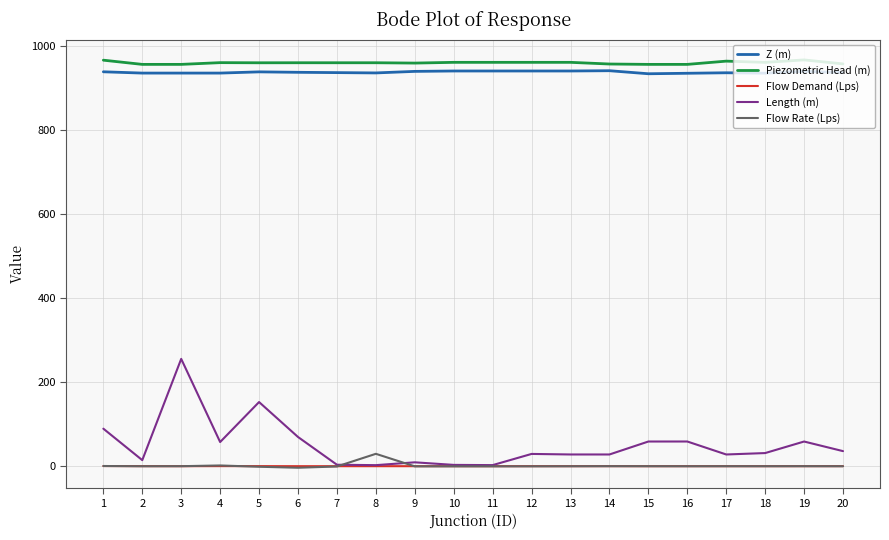

Which series has the widest spread of values?

Length (m)